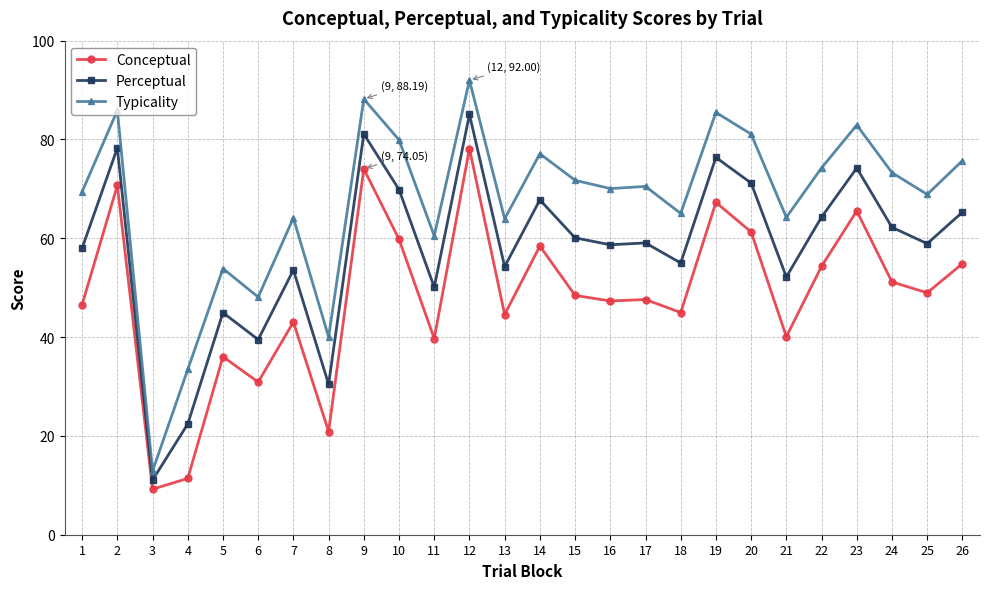

True or false: Conceptual and Typicality intersect in this chart.

False